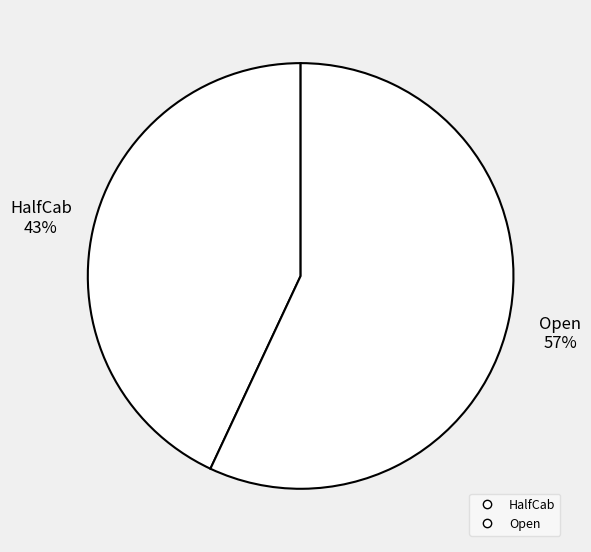

Is it true that Open is 57% of the pie?

True